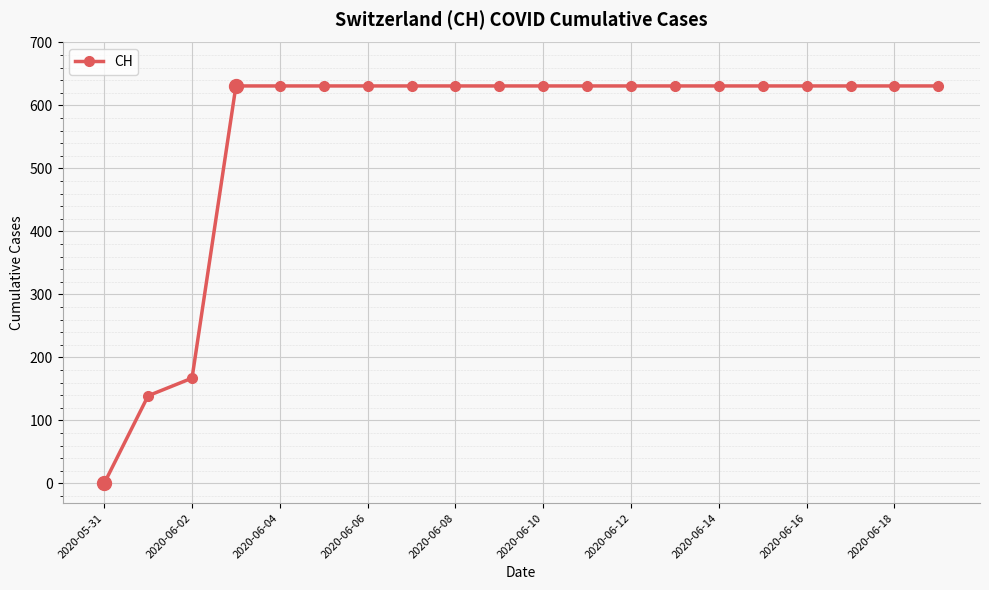

Reading left to right, list all the values displayed in this chart.

0	139	167	631	631	631	631	631	631	631	631	631	631	631	631	631	631	631	631	631